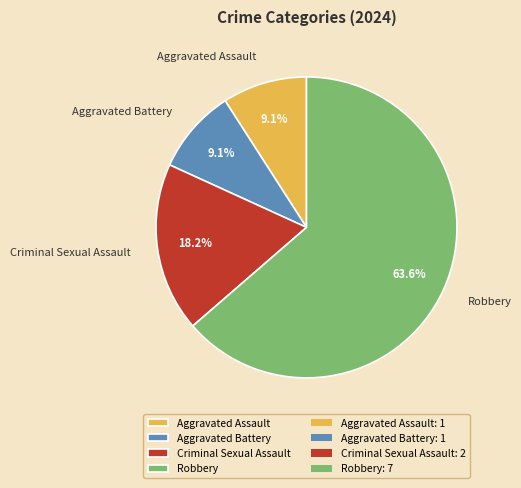

Which category has the biggest portion of the pie?

Robbery